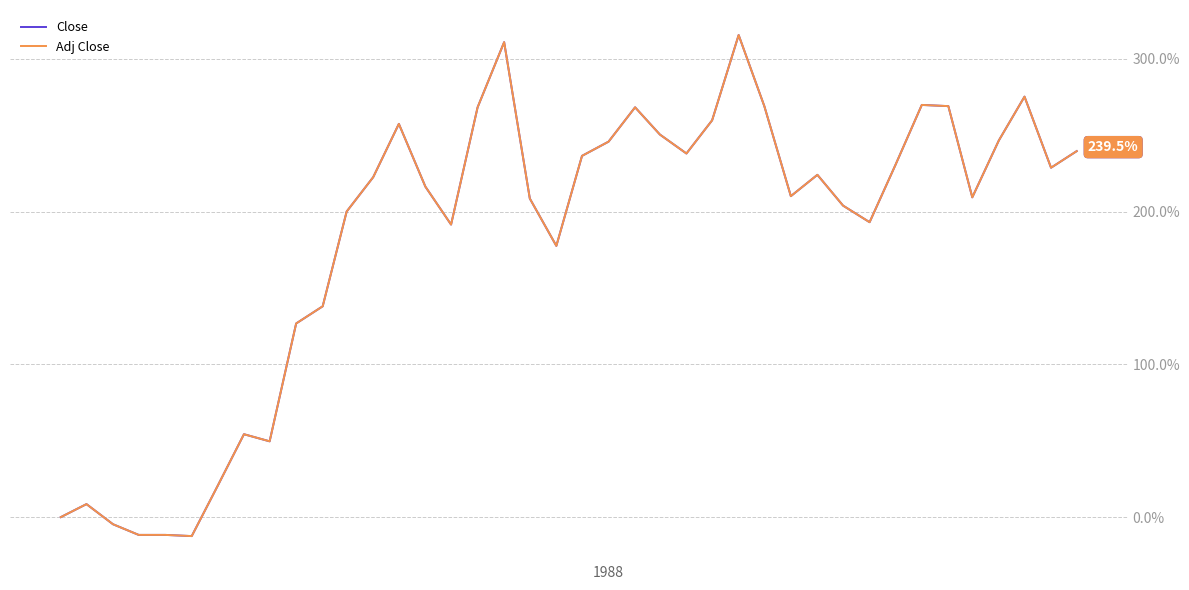

What is the highest value of the Close series?

315.5